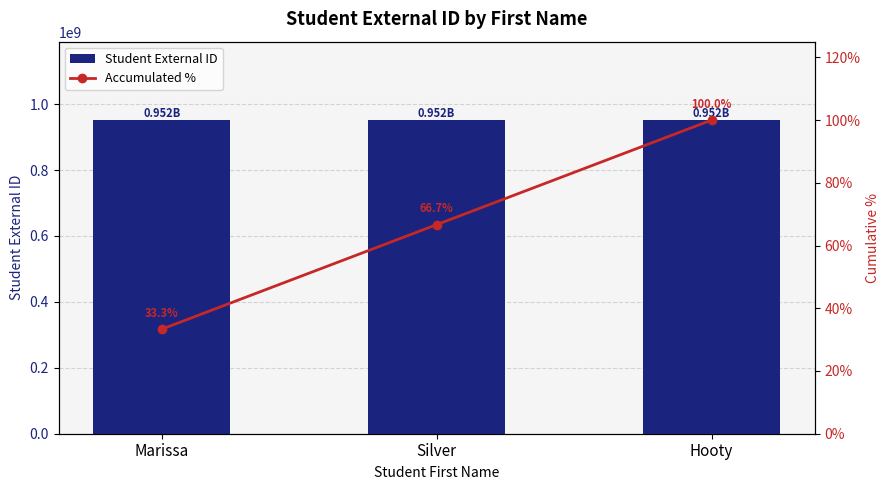

Is the value of Accumulated % at Marissa greater than the value of Student External ID at Hooty?

No